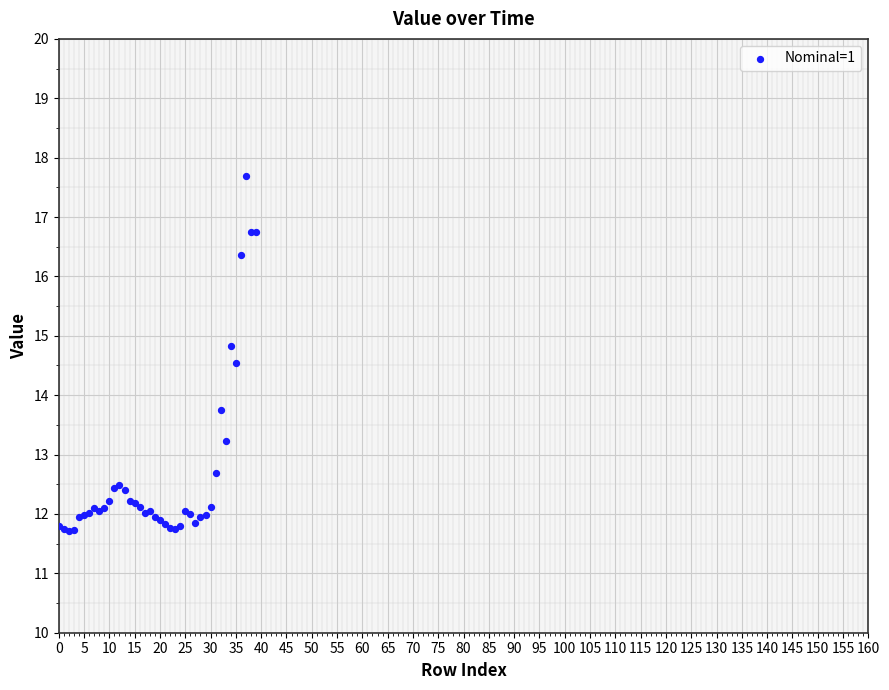

What Y value in the scatter plot is closest to 14?

13.7